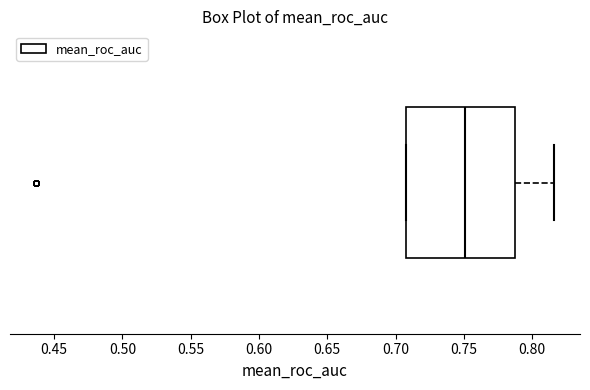

Transcribe this box plot: give where the median line is, the range the box spans, and where the two whiskers end, as read against the x-axis. The values are not printed on the chart, so give them approximately, as read against the axis.

median 0.750, box 0.705 to 0.785, whiskers 0.705 to 0.815